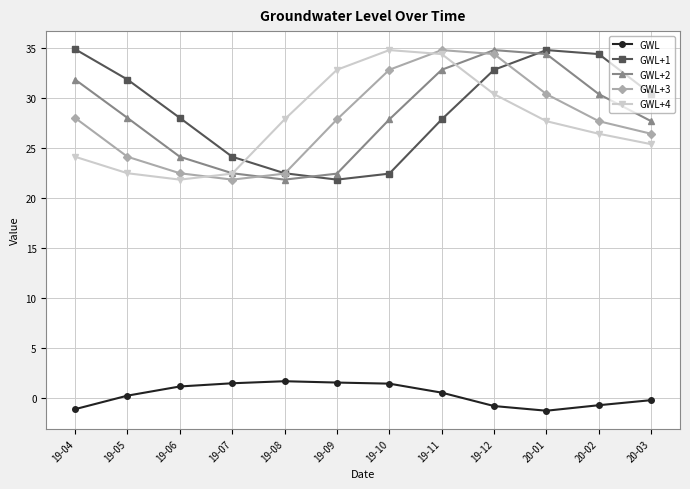

What is the label of the 3rd point from the right?

20-01